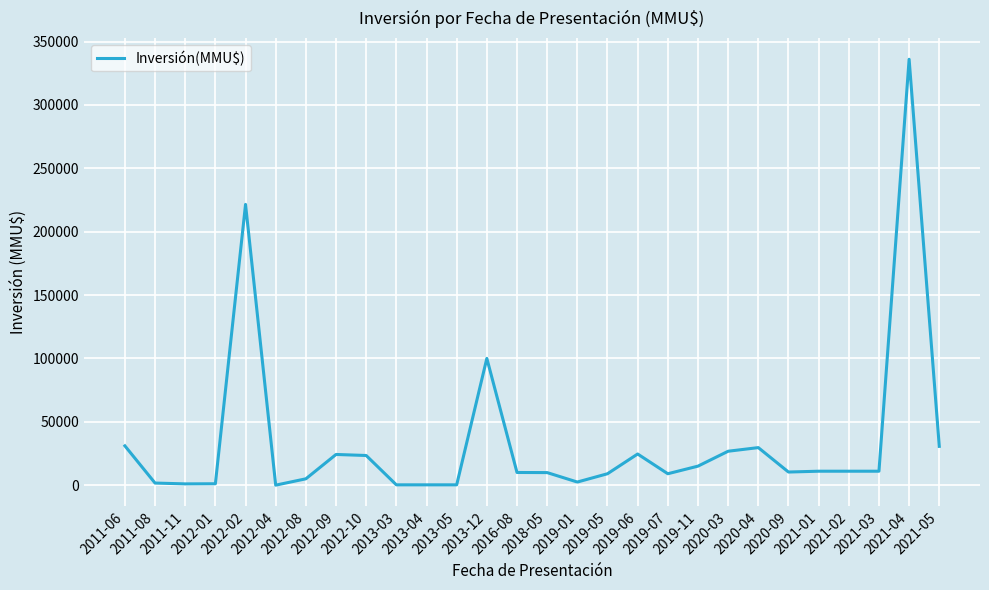

What is the greatest value displayed?

336000